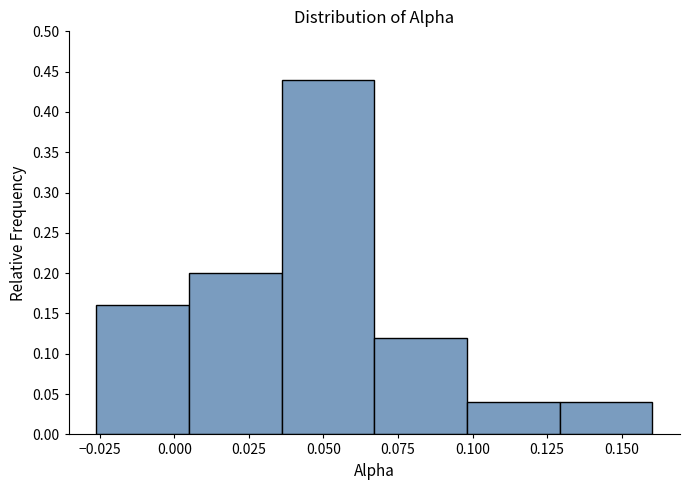

Reading left to right, list every bar in this chart as the range it spans on the x-axis followed by its height. Neither the bar edges nor the heights are printed on the chart, so give them approximately, as read against the axes.

-0.025 to 0.005: 0.16
0.005 to 0.035: 0.20
0.035 to 0.065: 0.44
0.065 to 0.100: 0.12
0.100 to 0.130: 0.04
0.130 to 0.160: 0.04